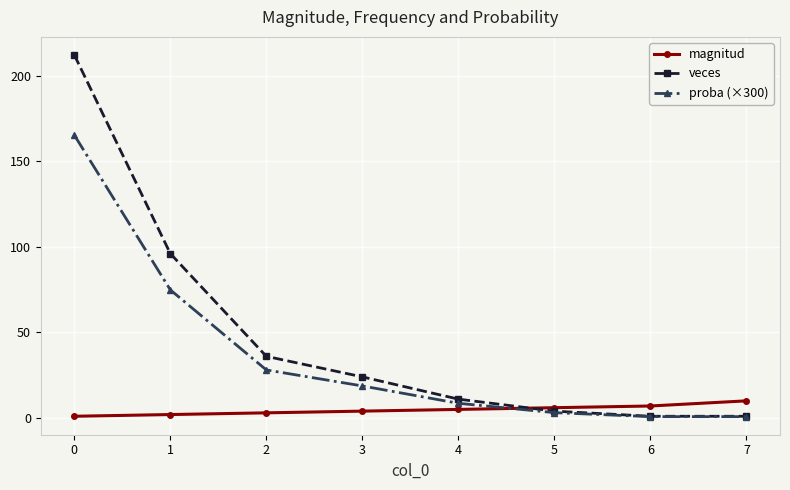

What is the value of the magnitud point at the 8th from the left?

10.0